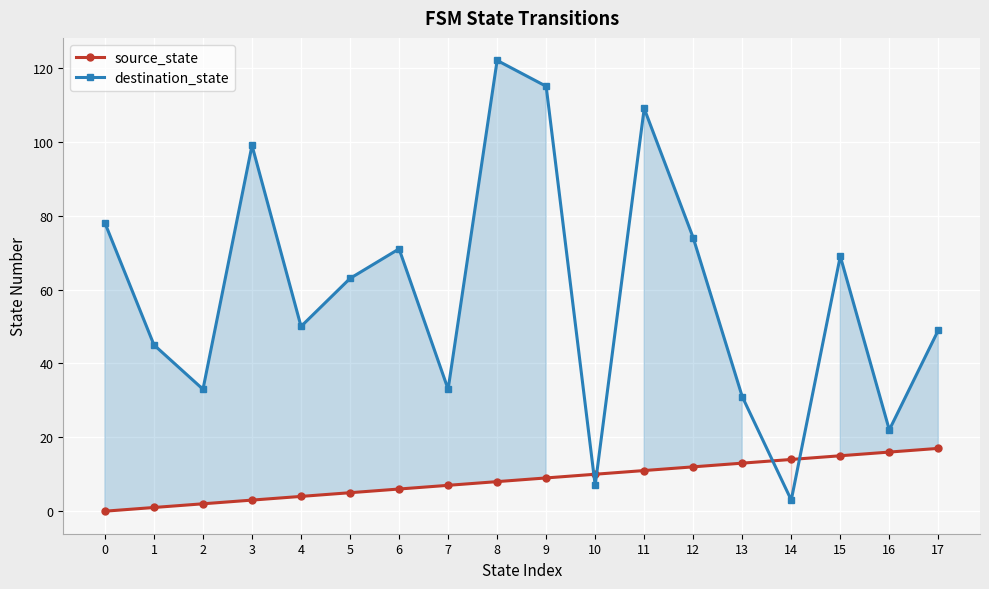

How many times do destination_state and source_state cross each other?

4